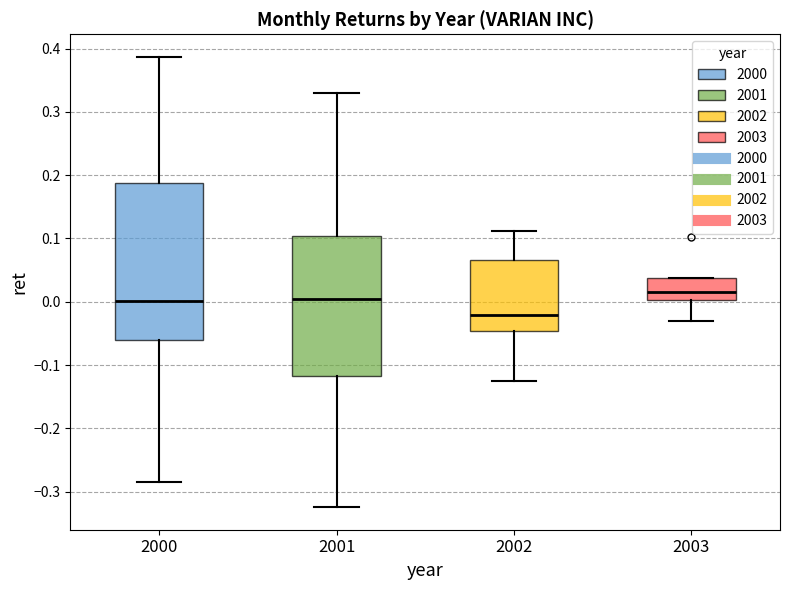

Which box has the lowest median line?

2002